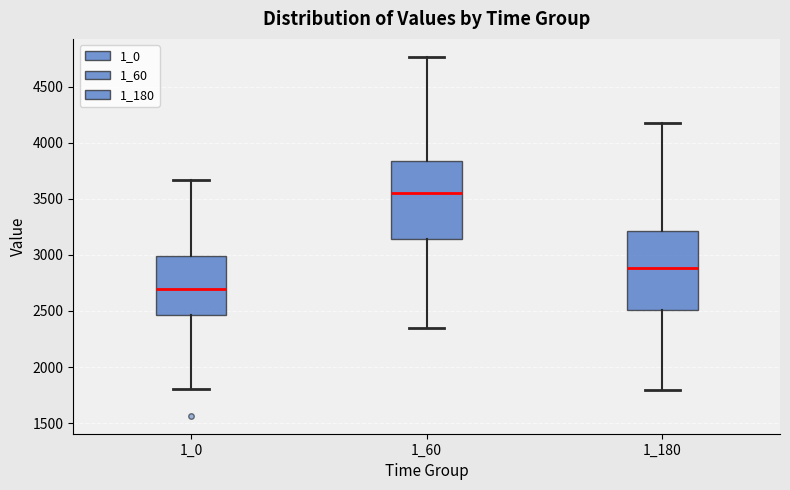

Reading left to right, transcribe this box plot: for each box, give where its median line is, the range the box spans, and where its two whiskers end, as read against the y-axis. The values are not printed on the chart, so give them approximately, as read against the axis.

1_0: median 2700, box 2450 to 3000, whiskers 1800 to 3650
1_60: median 3550, box 3150 to 3850, whiskers 2350 to 4750
1_180: median 2900, box 2500 to 3200, whiskers 1800 to 4200